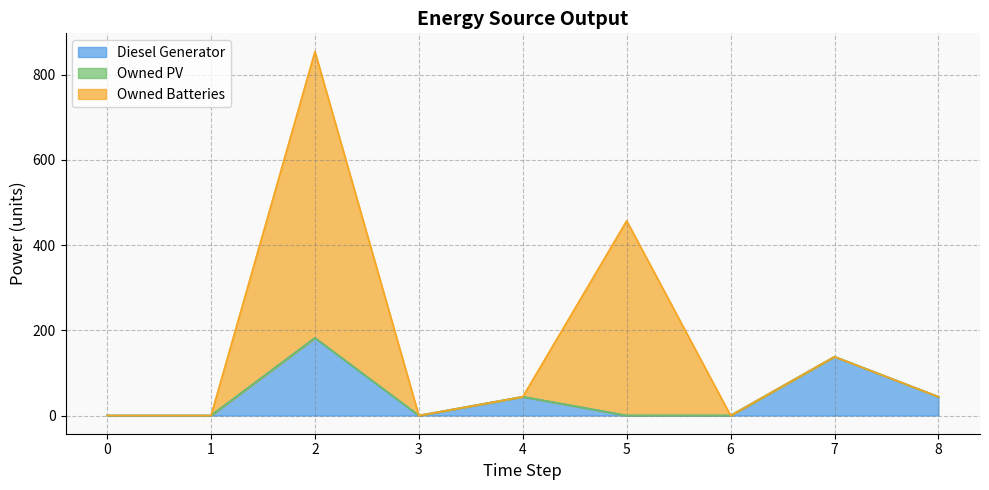

What is the spread (max minus min) of values at 2?

672.0